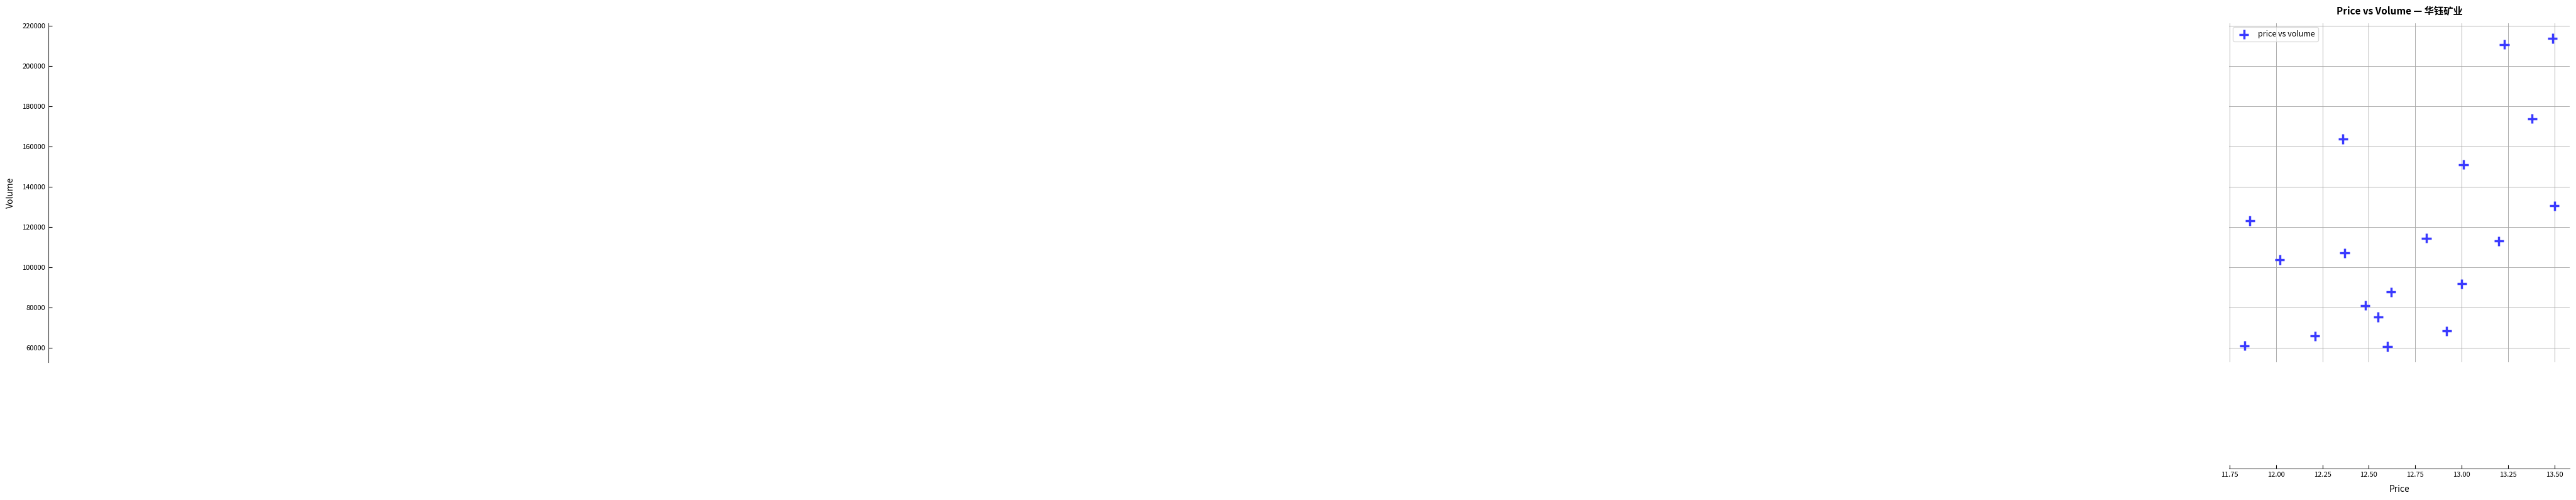

What is the range of Y values (max minus min)?

153151